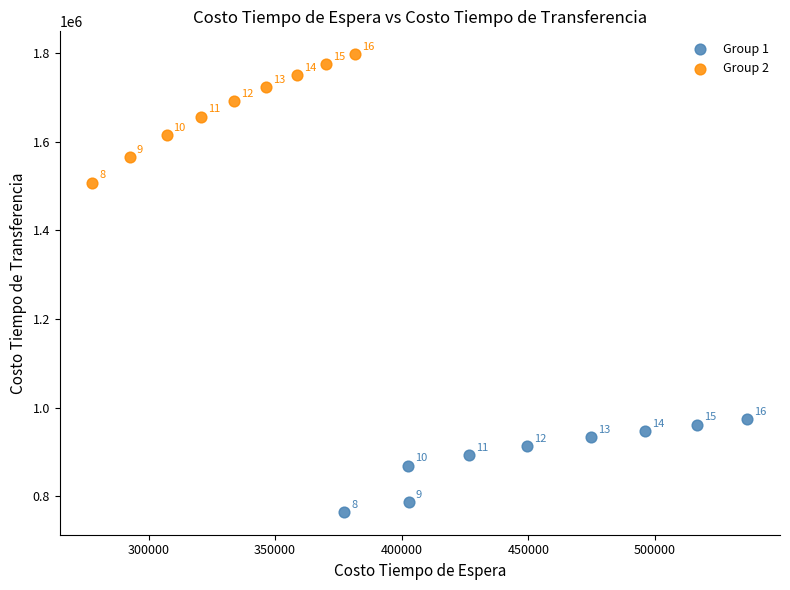

Which series reaches the minimum Y coordinate?

Group 1